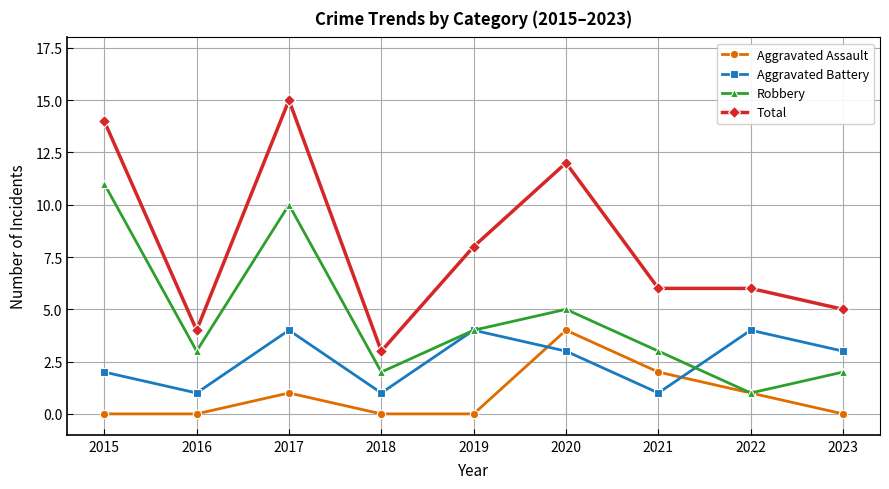

Rank the series by their average value, from lowest to highest.

Aggravated Assault, Aggravated Battery, Robbery, Total